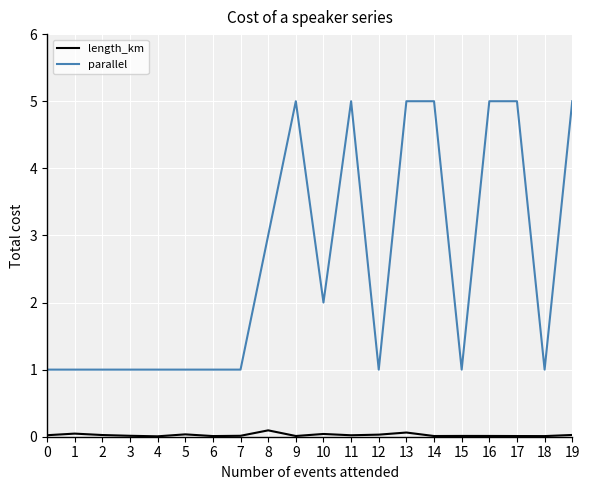

Is the value of length_km at 7 greater than the value of parallel at 13?

No